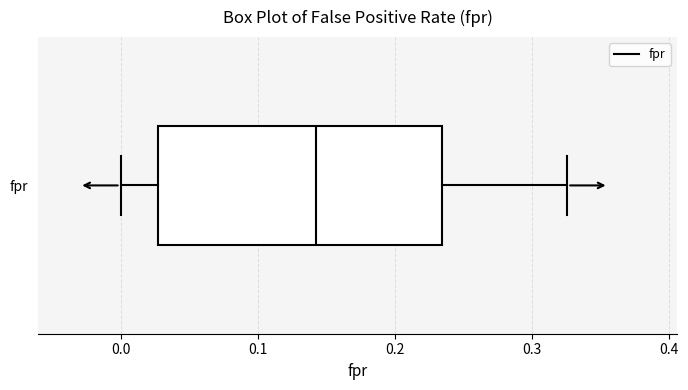

Read this box plot against the x-axis: the position of the median line, the range covered by the box, and the ends of both whiskers. The values are not printed on the chart, so give them approximately, as read against the axis.

median 0.14, box 0.03 to 0.23, whiskers 0.00 to 0.33